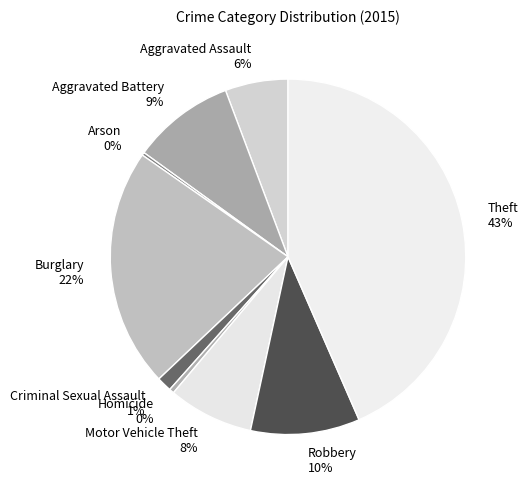

Which slice is the largest?

Theft